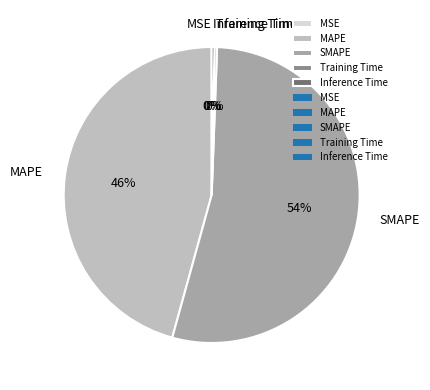

True or false: SMAPE accounts for 54% of the total.

True